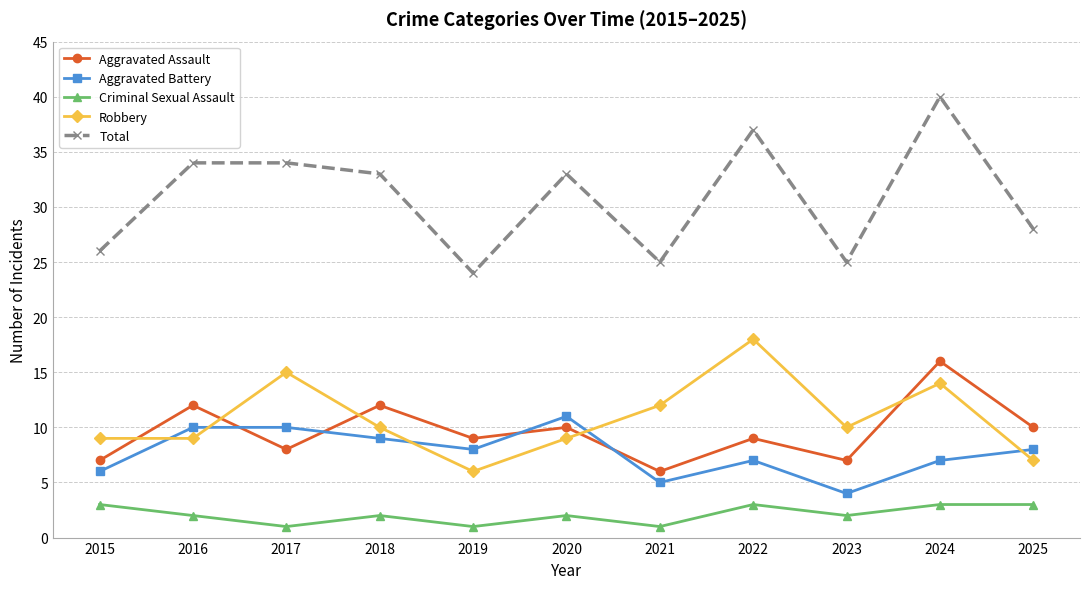

What is the value of the Robbery point at the 10th from the left?

14